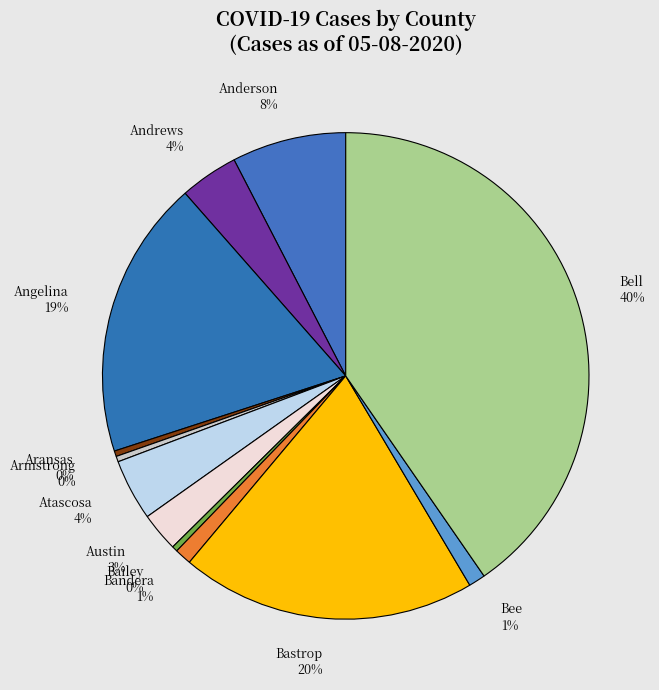

Between Anderson 8% and Bandera 1%, which is larger?

Anderson 8%